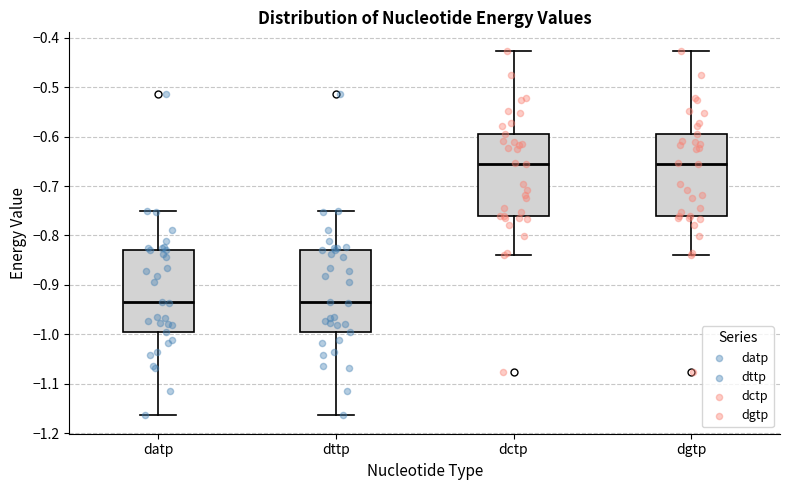

Reading left to right, transcribe this box plot: for each box, give where its median line is, the range the box spans, and where its two whiskers end, as read against the y-axis. The values are not printed on the chart, so give them approximately, as read against the axis.

datp: median -0.93, box -0.99 to -0.83, whiskers -1.16 to -0.75
dttp: median -0.93, box -0.99 to -0.83, whiskers -1.16 to -0.75
dctp: median -0.65, box -0.76 to -0.59, whiskers -0.84 to -0.43
dgtp: median -0.65, box -0.76 to -0.59, whiskers -0.84 to -0.43